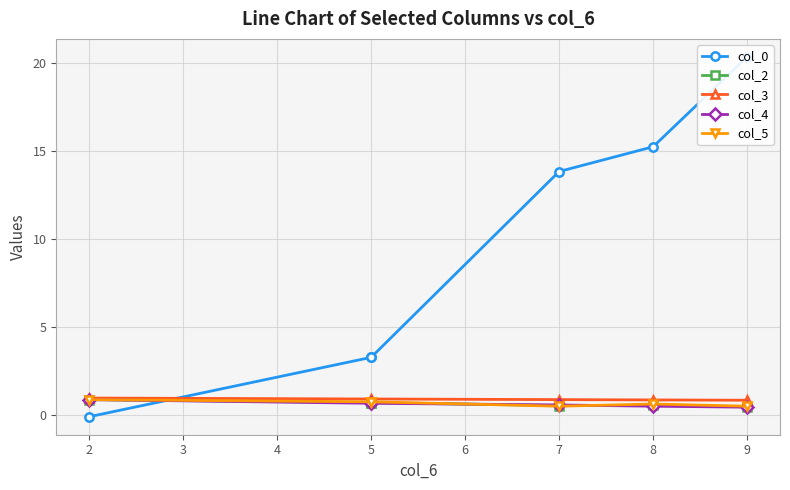

How many lines are shown in the chart?

5